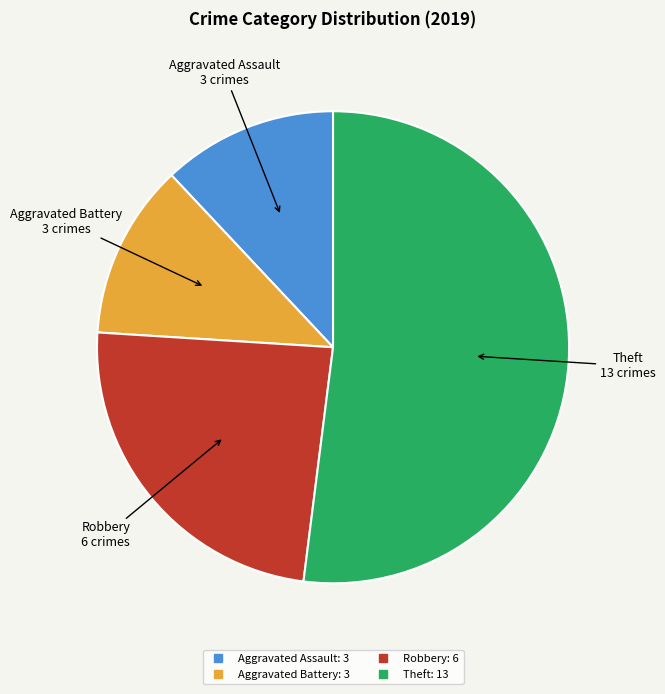

Which category has the biggest portion of the pie?

Theft